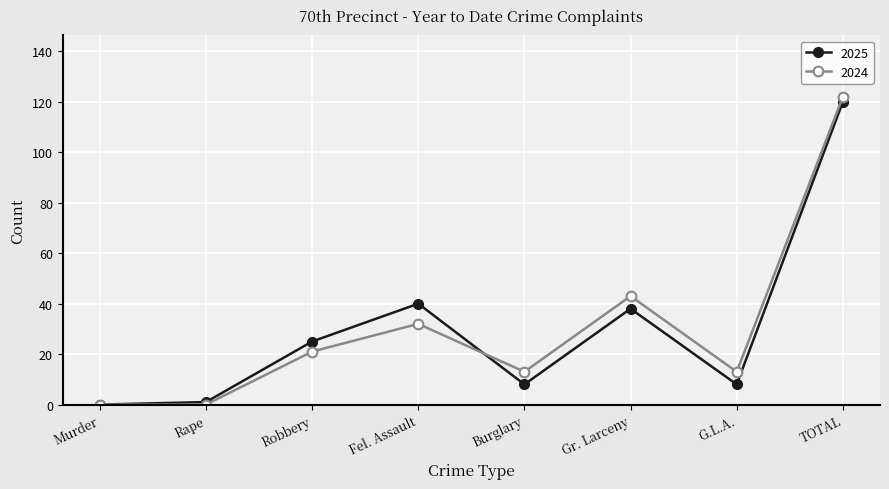

After their last crossing, which series has the higher values: 2024 or 2025?

2024